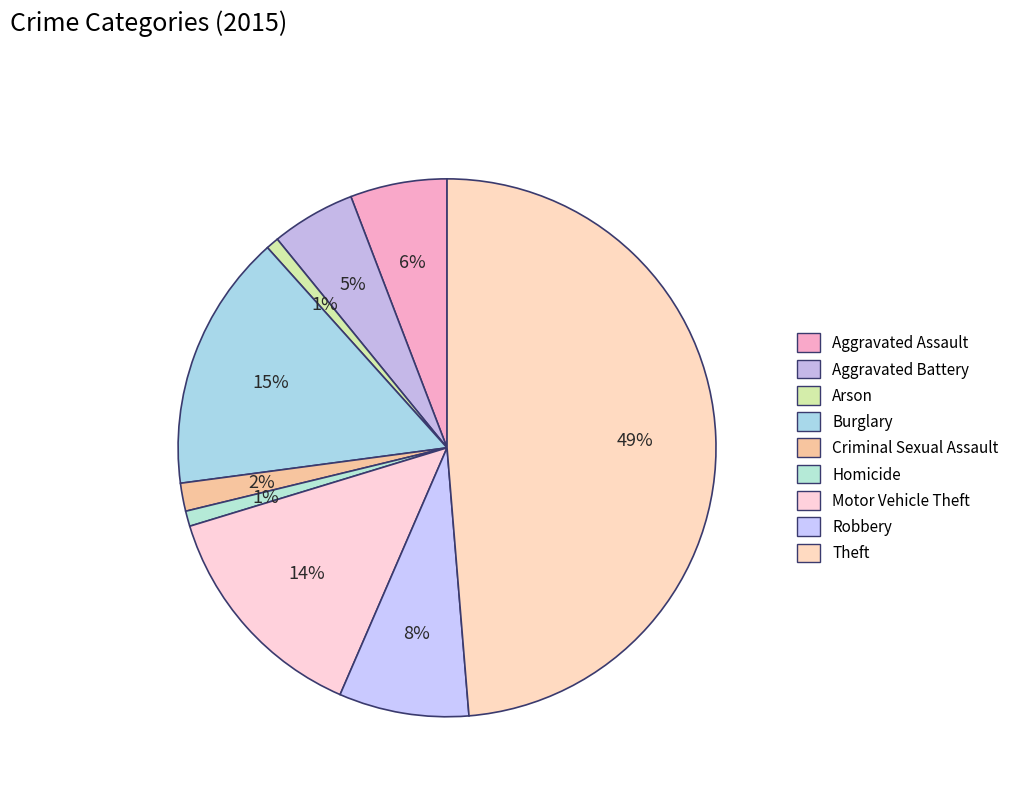

How many segments does this pie chart have?

9